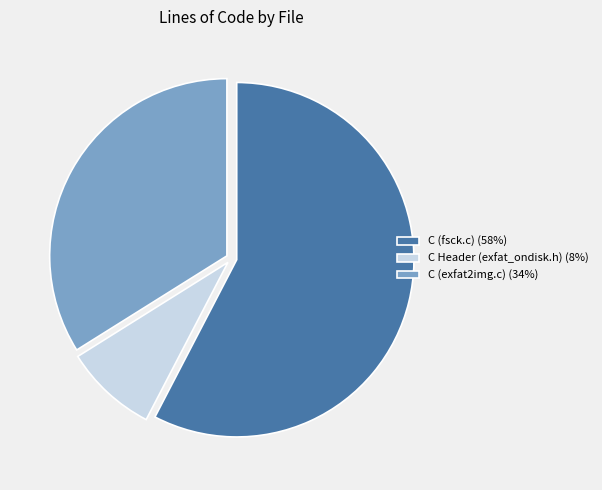

Between C (exfat2img.c) (34%) and C (fsck.c) (58%), which is larger?

C (fsck.c) (58%)